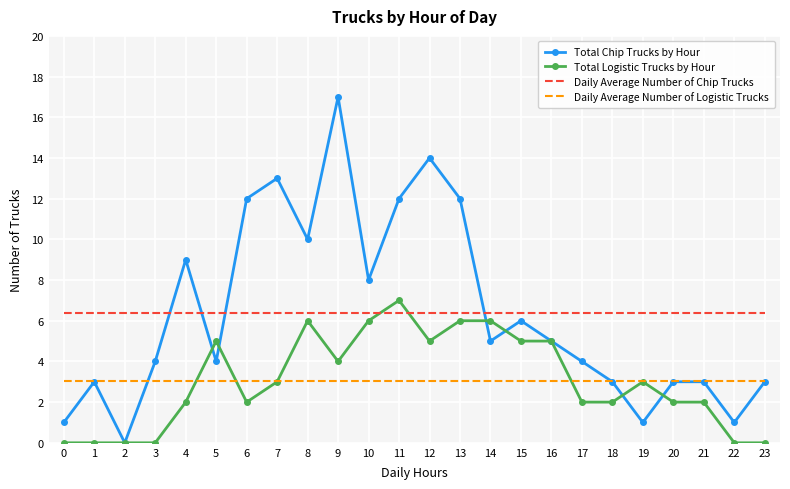

At which category is the sum across all series the highest?

9